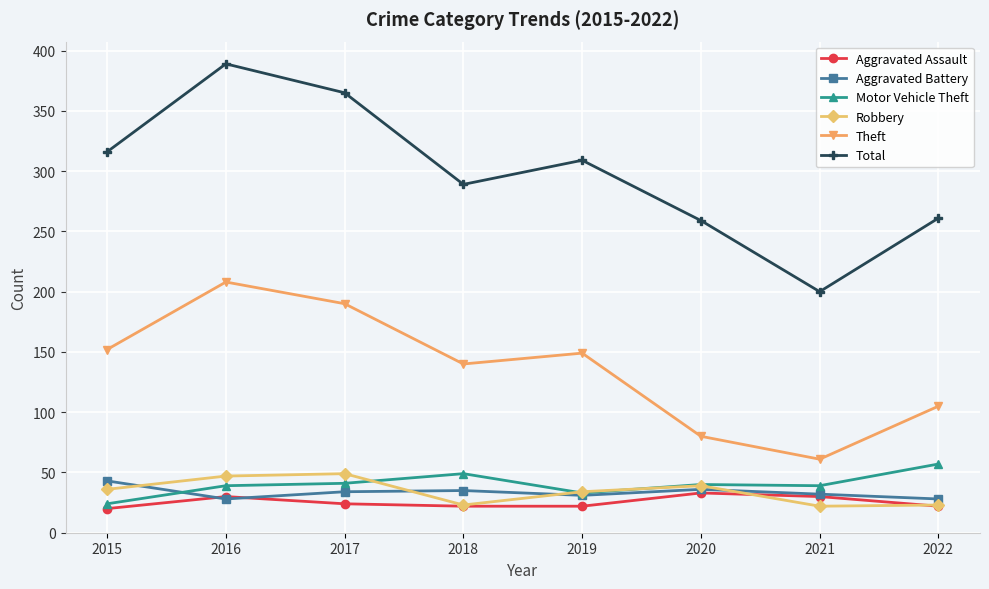

Is the value of Aggravated Battery at 2015 greater than the value of Total at 2021?

No